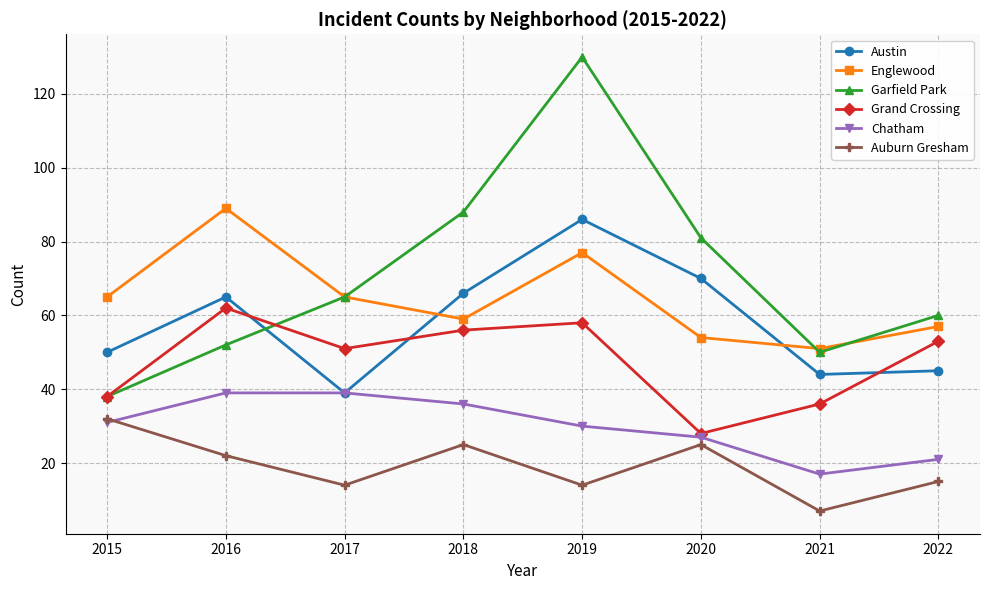

Where is Auburn Gresham nearest to the value 19?

2016